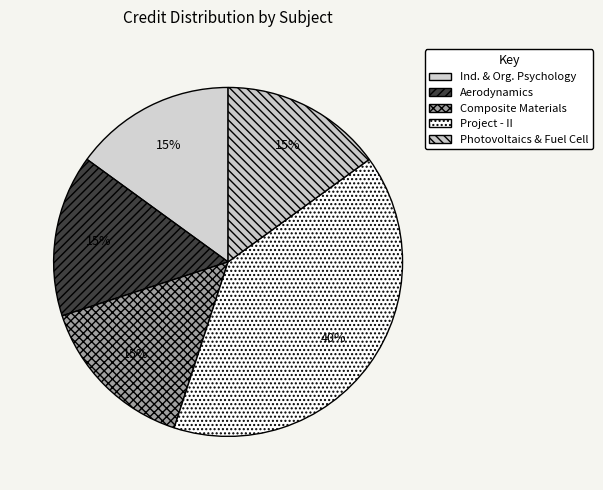

What is the largest slice in the pie chart?

Project - II